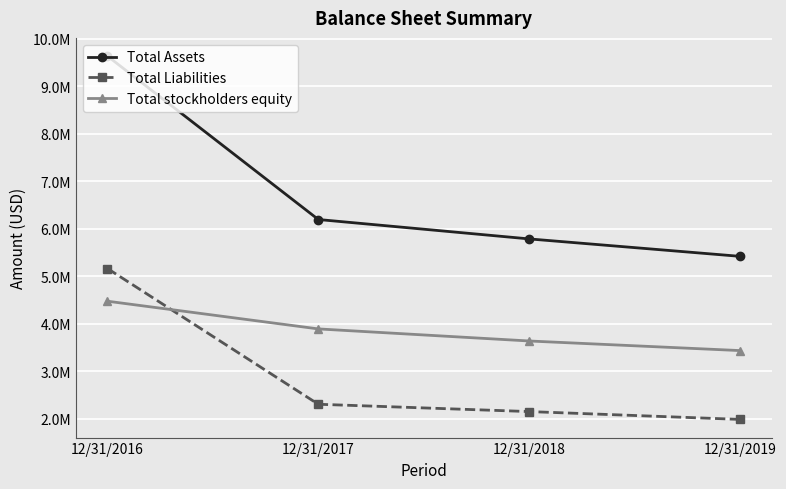

How many Total stockholders equity values are between 3636814 and 4474908?

3